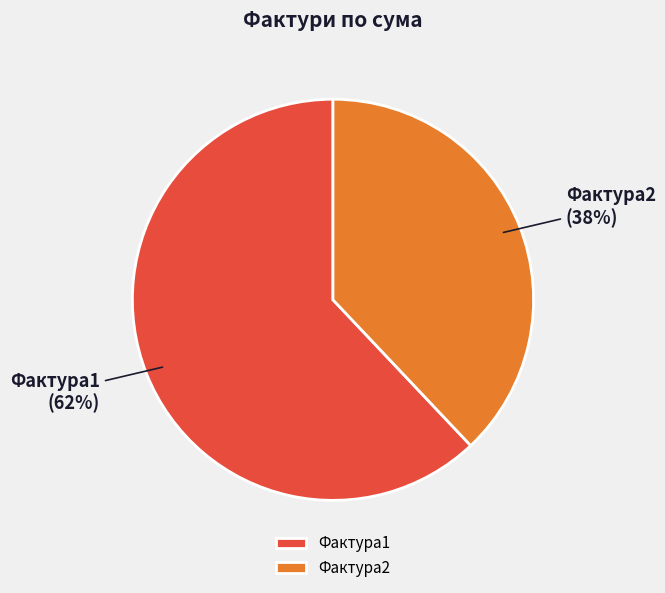

Does Фактура2 represent more than half of the total?

No